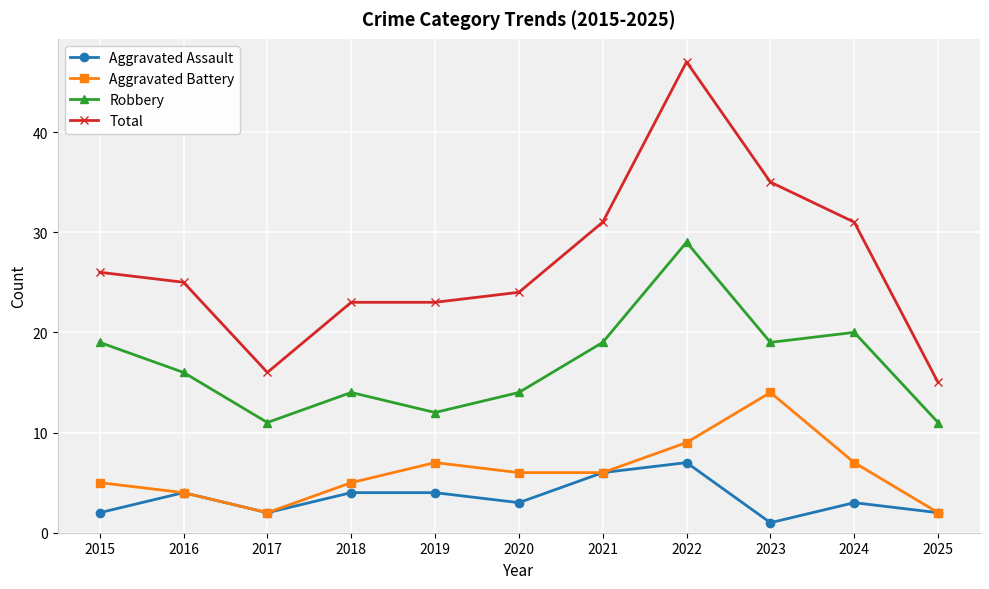

At which label does Total reach its minimum?

2025